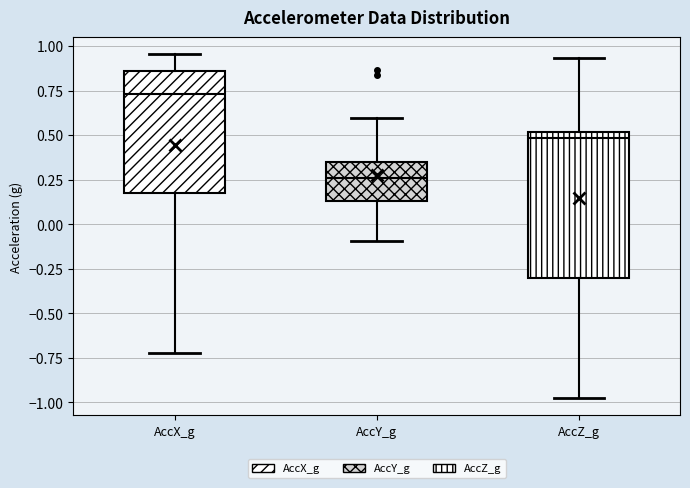

Reading left to right, transcribe this box plot: for each box, give where its median line is, the range the box spans, and where its two whiskers end, as read against the y-axis. The values are not printed on the chart, so give them approximately, as read against the axis.

AccX_g: median 0.75, box 0.15 to 0.85, whiskers -0.70 to 0.95
AccY_g: median 0.25, box 0.15 to 0.35, whiskers -0.10 to 0.60
AccZ_g: median 0.50 (just below the box's upper edge), box -0.30 to 0.50, whiskers -1.00 to 0.95